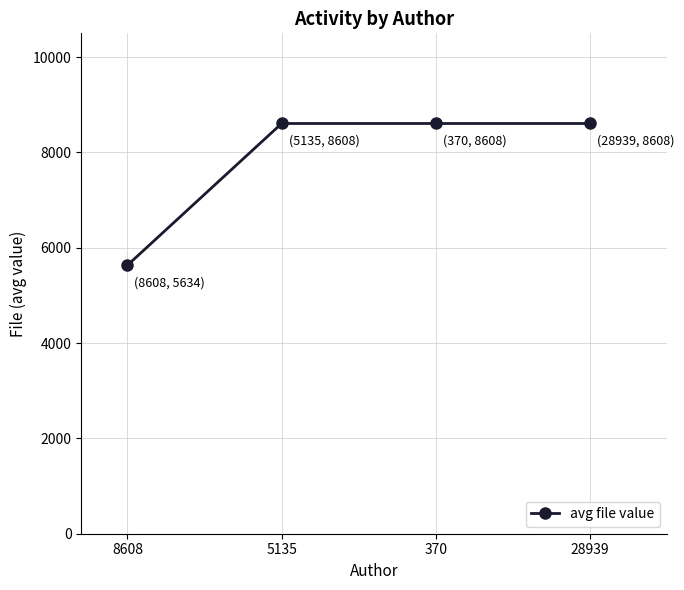

Reading left to right, transcribe all the data shown in this chart.

5634.6	8608.0	8608.0	8608.0